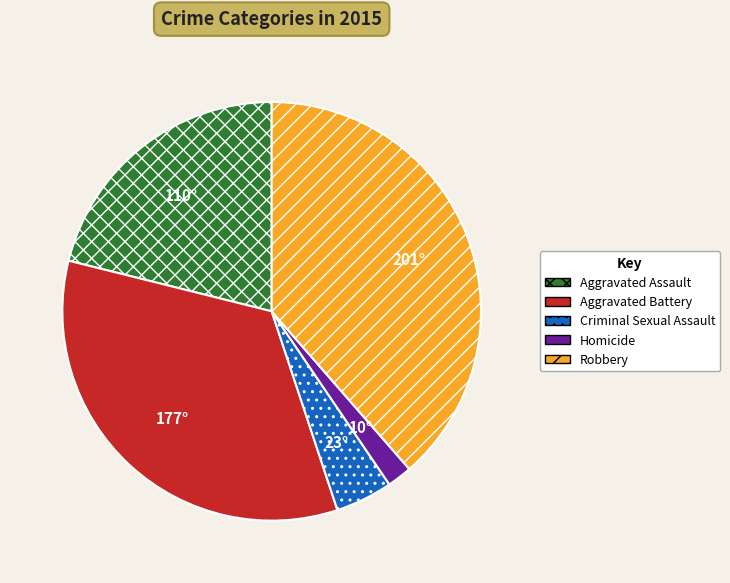

Is there a majority slice in this chart?

No